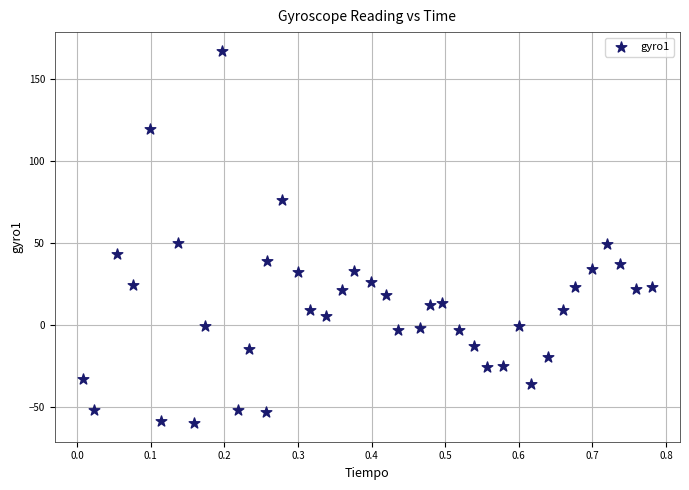

What is the range of Y values (max minus min)?

227